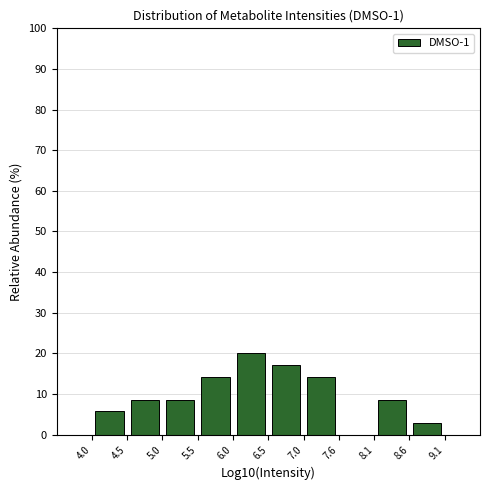

What is the height of the bar covering 8.1 to 8.6 on the x-axis? The values are not printed on the chart, so give them approximately, as read against the axis.

9